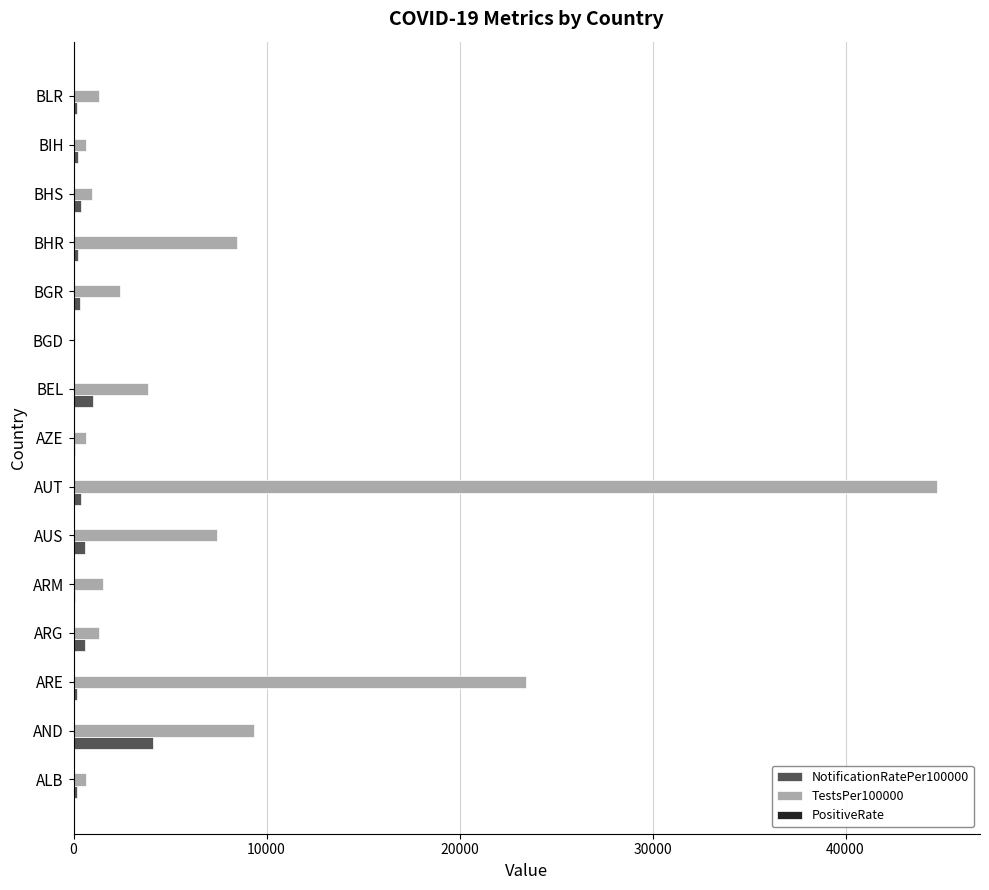

Which series has the largest range (max minus min)?

TestsPer100000